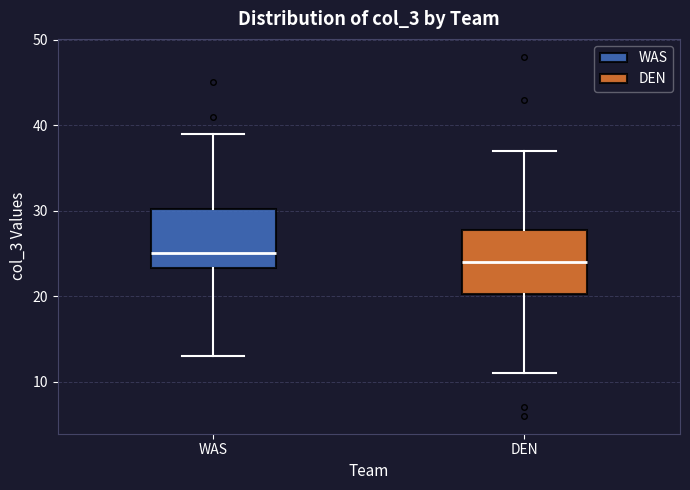

Reading left to right, transcribe this box plot: for each box, give where its median line is, the range the box spans, and where its two whiskers end, as read against the y-axis. The values are not printed on the chart, so give them approximately, as read against the axis.

WAS: median 25, box 23 to 30, whiskers 13 to 39
DEN: median 24, box 20 to 28, whiskers 11 to 37